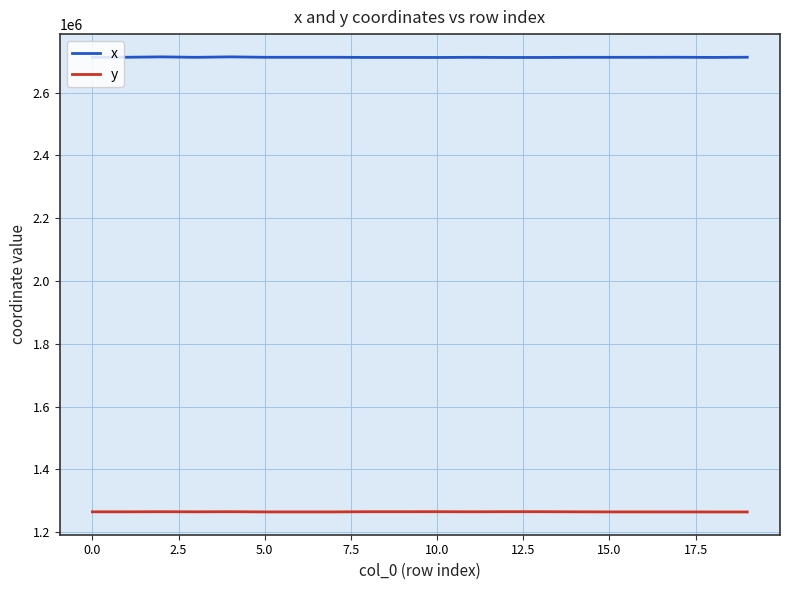

What is the difference between the maximum and minimum values in the x series?

1918.0